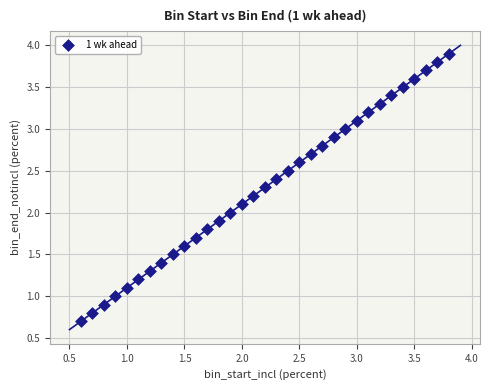

What is the range of Y values (max minus min)?

3.2